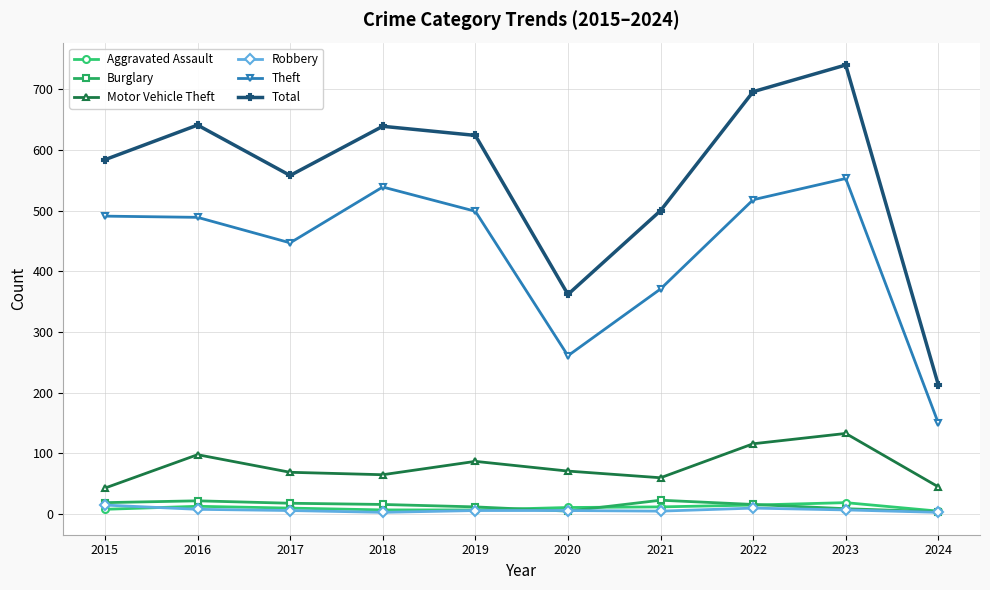

At how many categories does at least one series exceed 547?

7